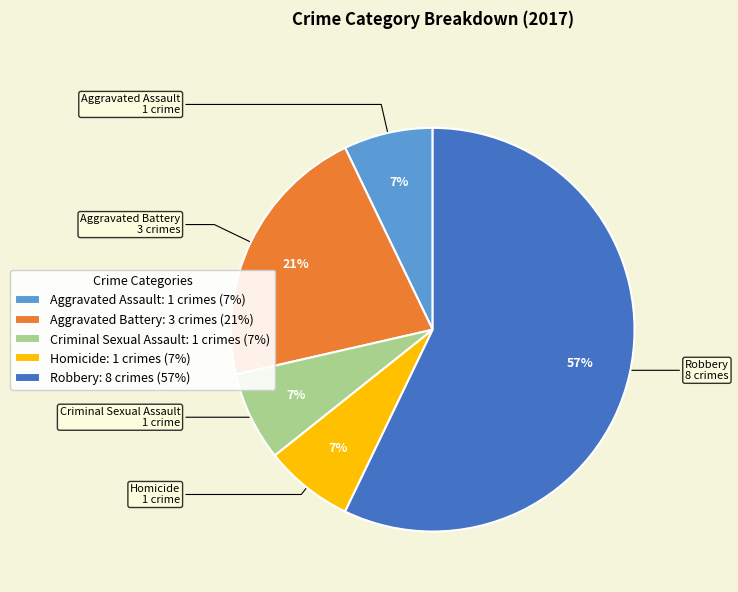

Is Criminal Sexual Assault the majority of the pie?

No